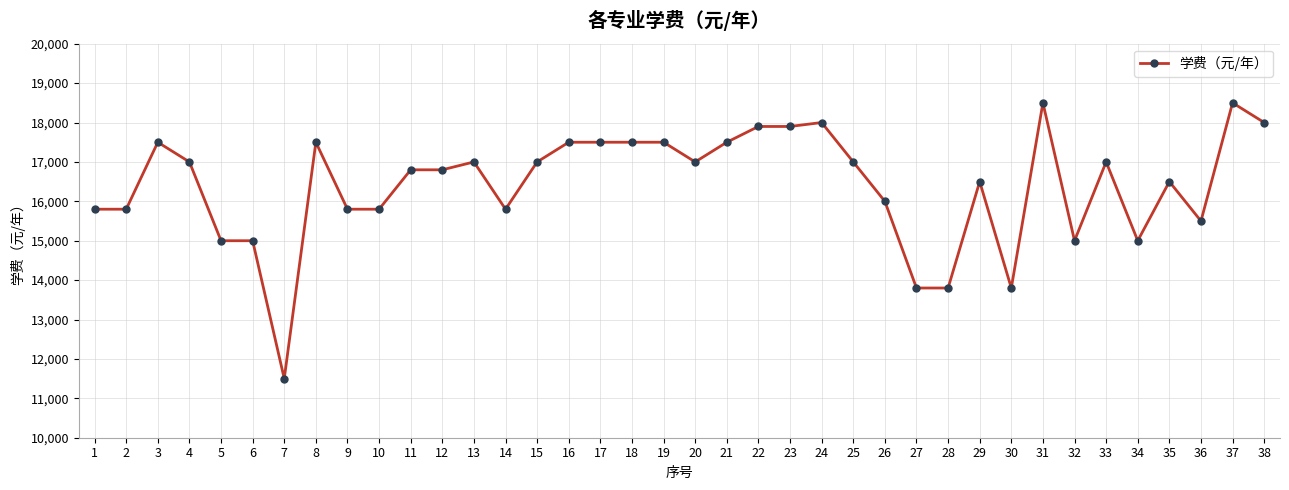

Is this an area chart (filled region under the line)?

No